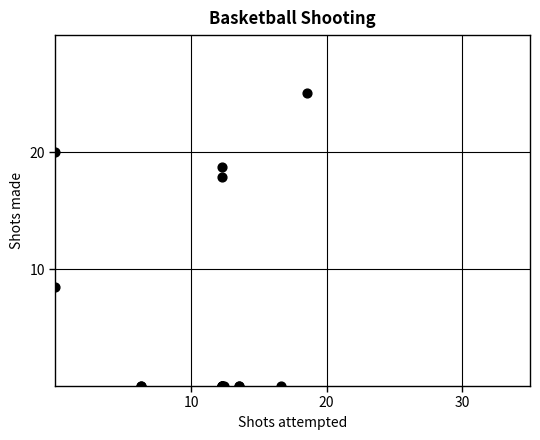

What Y value in the scatter plot is closest to 12?

8.5